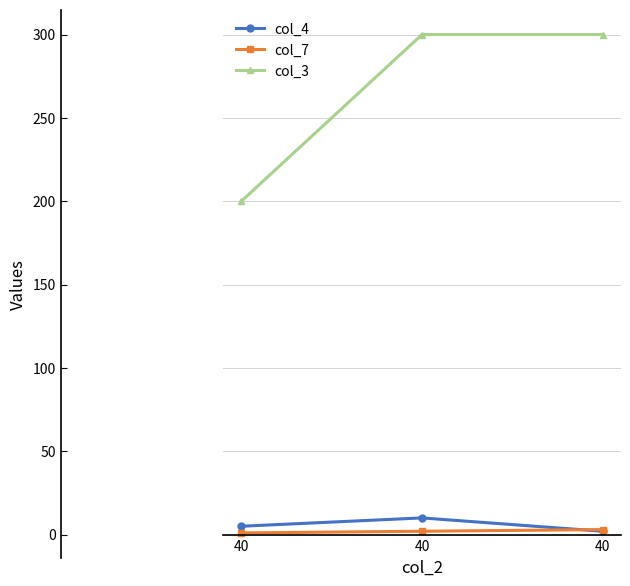

How many lines are shown in the chart?

3